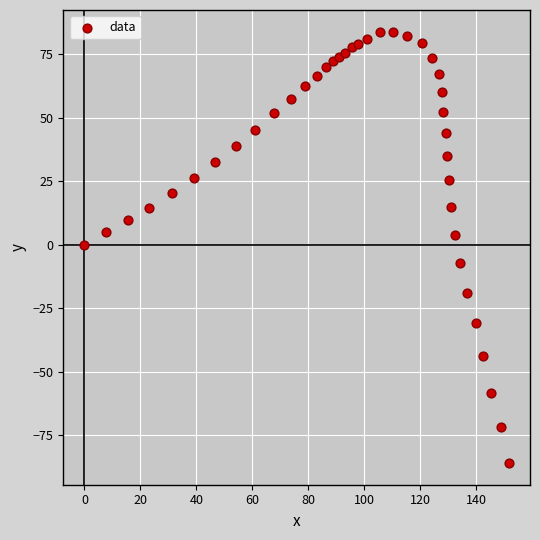

What is the range of Y values (max minus min)?

169.7